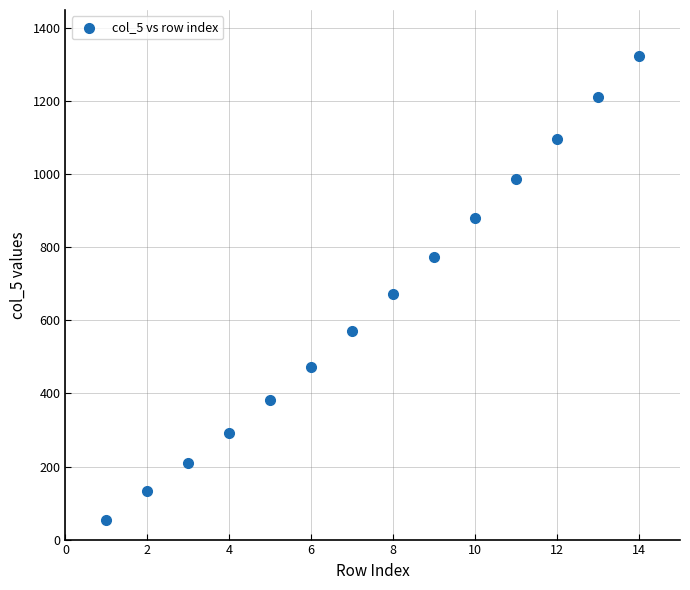

What is the range of Y values (max minus min)?

1272.3